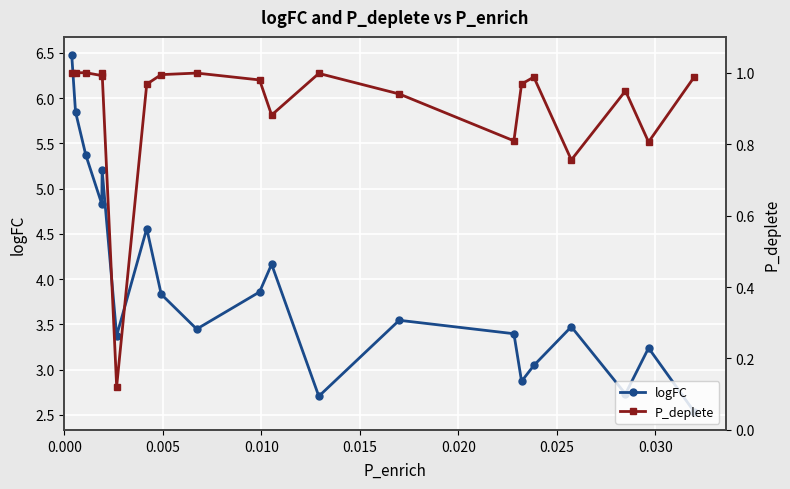

List the series in order of their peak value, lowest first.

P_deplete, logFC